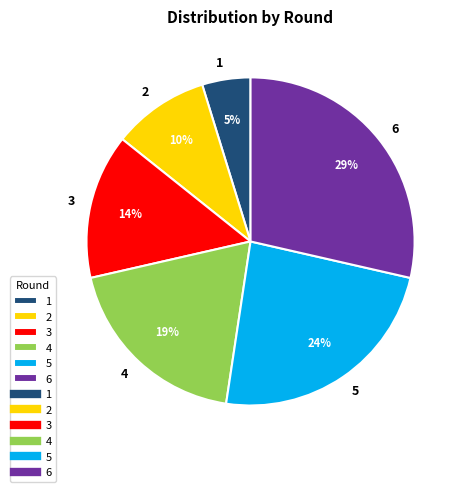

Is there any slice that represents more than half of the pie?

No